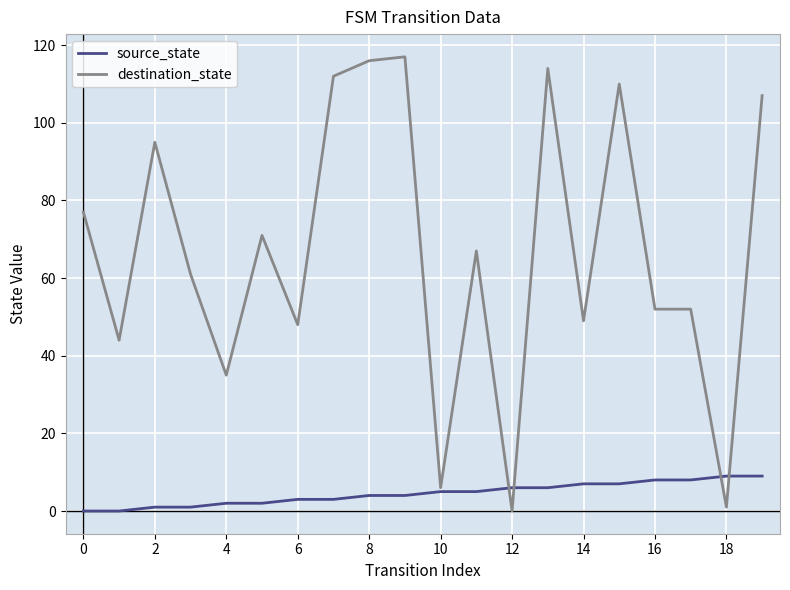

Rank the series by their average value, from lowest to highest.

source_state, destination_state